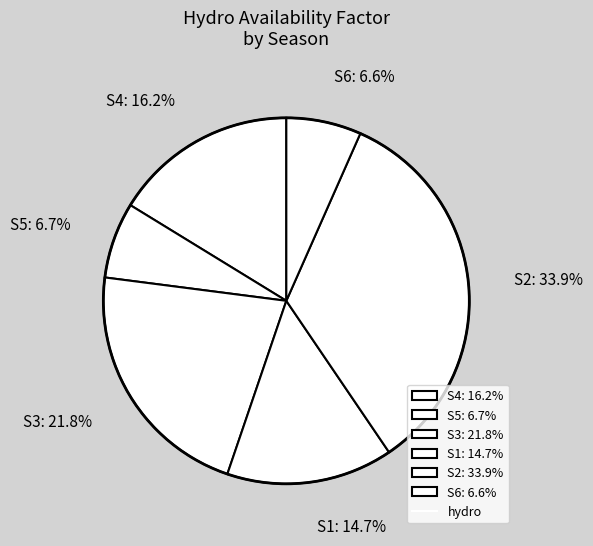

Which has a higher value, S5: 6.7% or S2: 33.9%?

S2: 33.9%